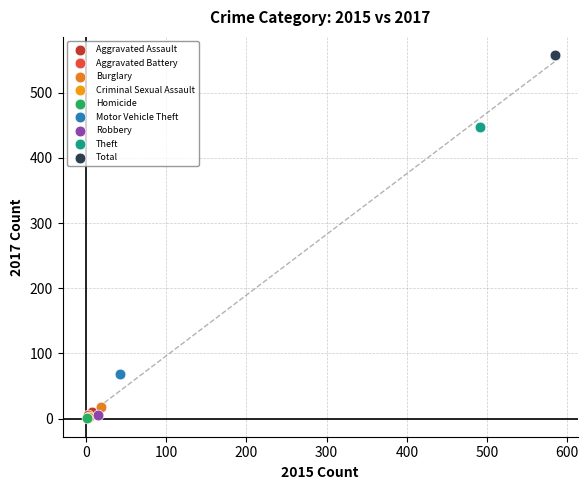

Which series reaches the maximum Y coordinate?

Total